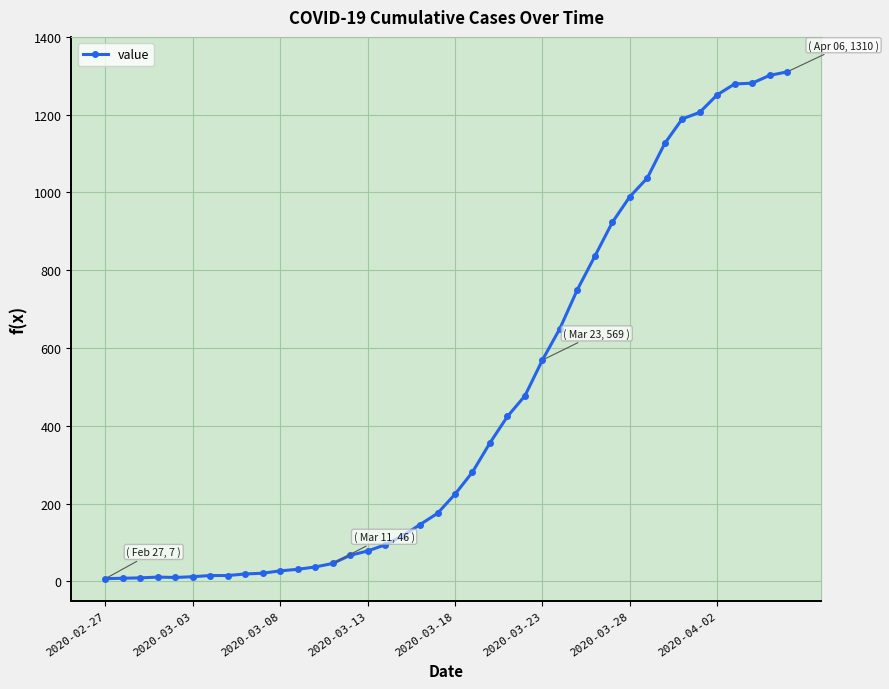

What is the average value?

460